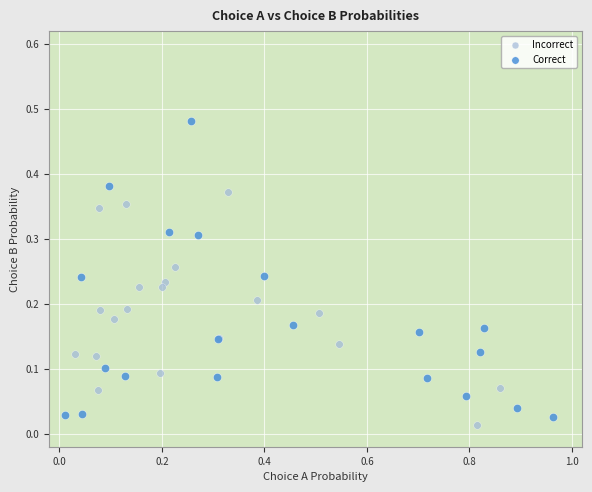

What are all the series names shown in the legend?

Incorrect, Correct